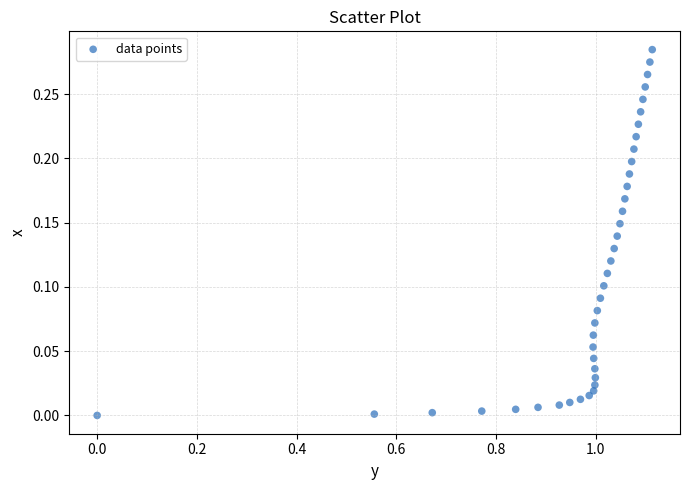

What is the range of X values (max minus min)?

1.1